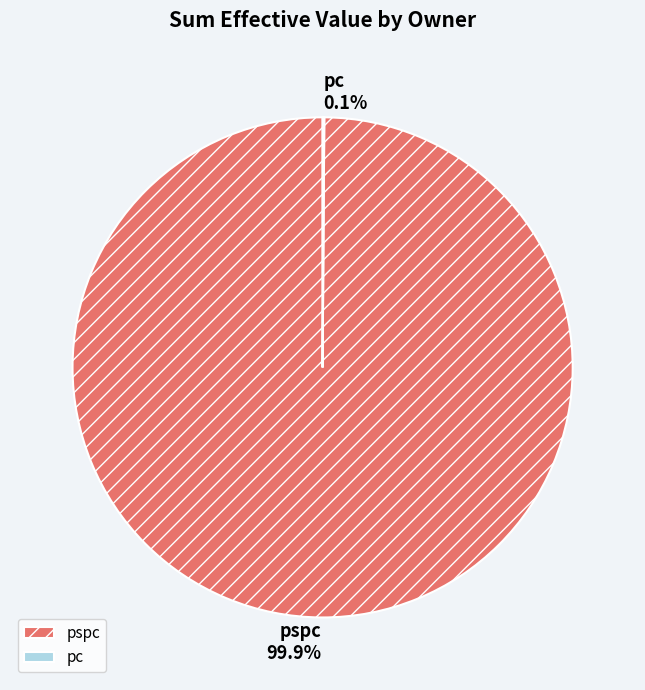

Is there any slice that represents more than half of the pie?

Yes